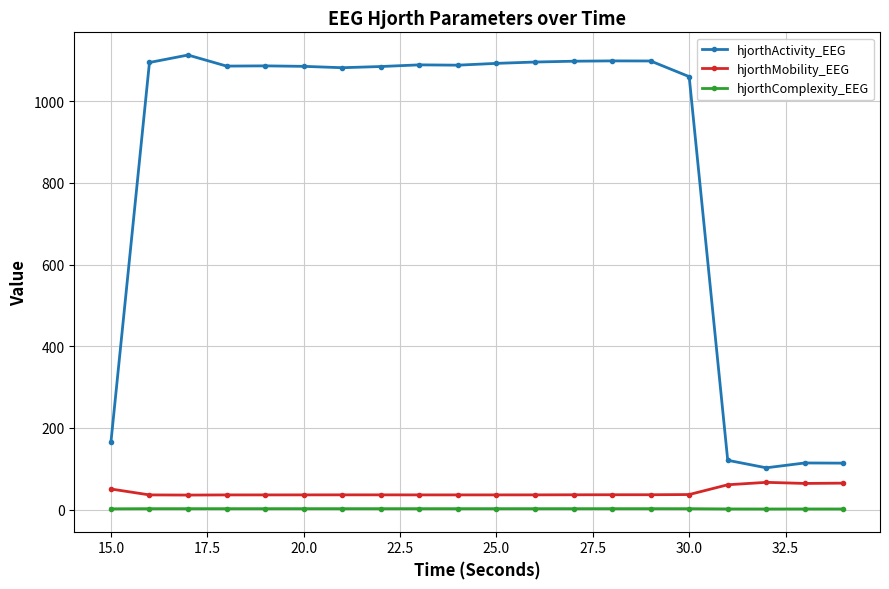

True or false: hjorthMobility_EEG has more than 0 points higher than both neighbors.

True